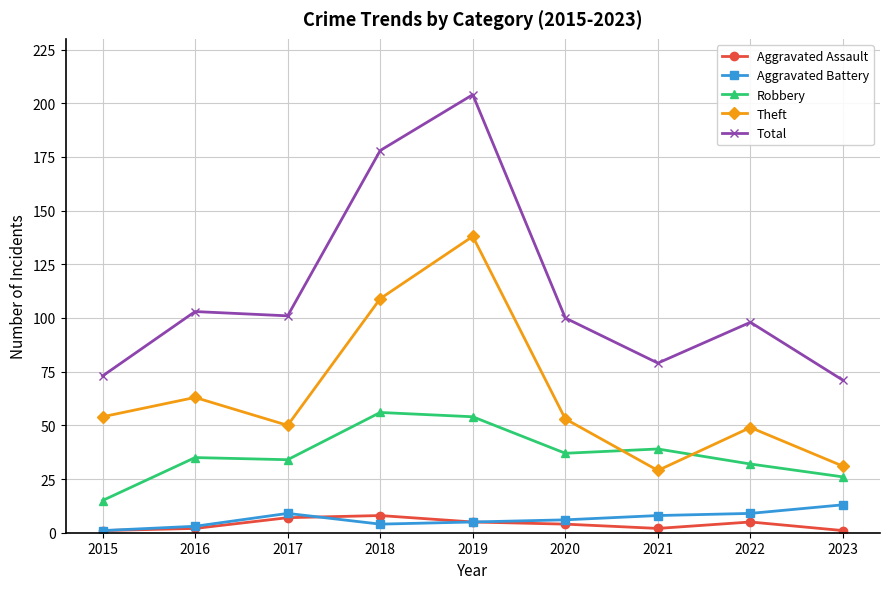

At which category is the sum across all series the highest?

2019